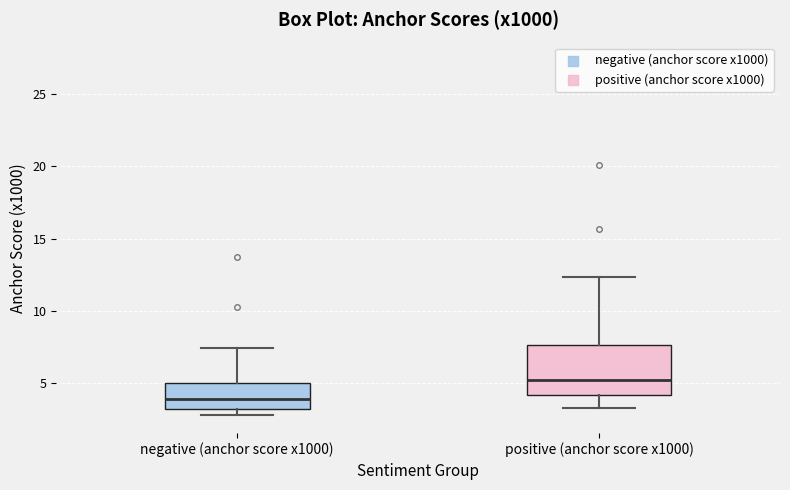

Which box has the highest median line?

positive (anchor score x1000)